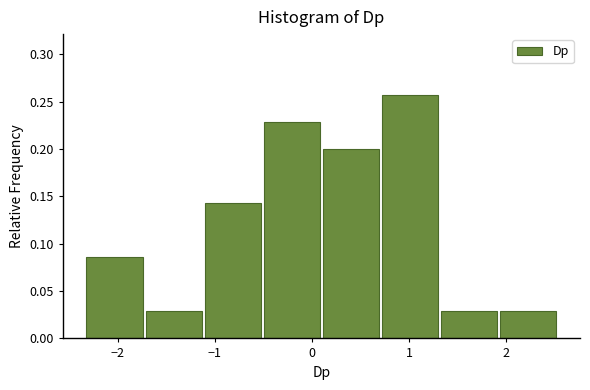

Reading left to right, list every bar in this chart as the range it spans on the x-axis followed by its height. Neither the bar edges nor the heights are printed on the chart, so give them approximately, as read against the axes.

-2.3 to -1.7: 0.085
-1.7 to -1.1: 0.030
-1.1 to -0.5: 0.145
-0.5 to 0.1: 0.230
0.1 to 0.7: 0.200
0.7 to 1.3: 0.255
1.3 to 1.9: 0.030
1.9 to 2.5: 0.030